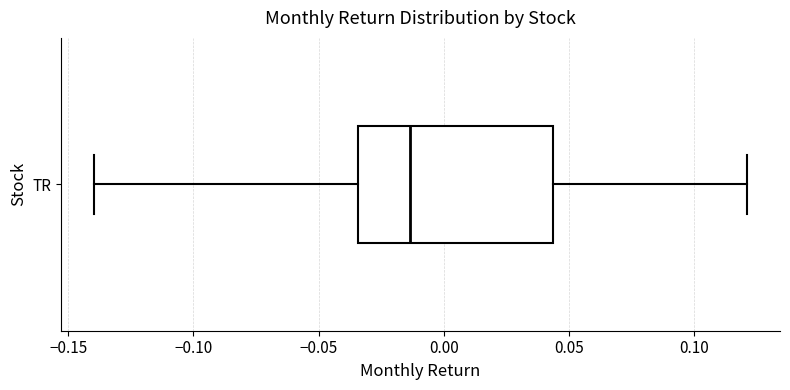

Where is the right edge of the box for TR on the x-axis? The values are not printed on the chart, so give them approximately, as read against the axis.

0.045